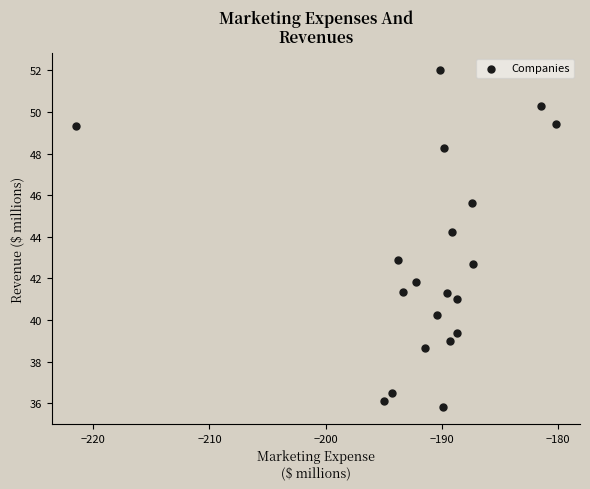

What is the range of Y values (max minus min)?

16.2